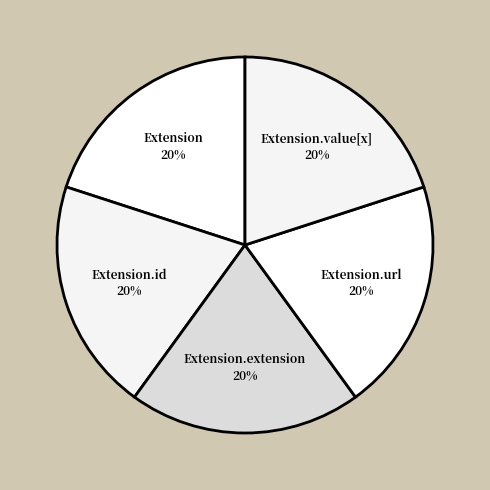

Does any single category account for the majority?

No